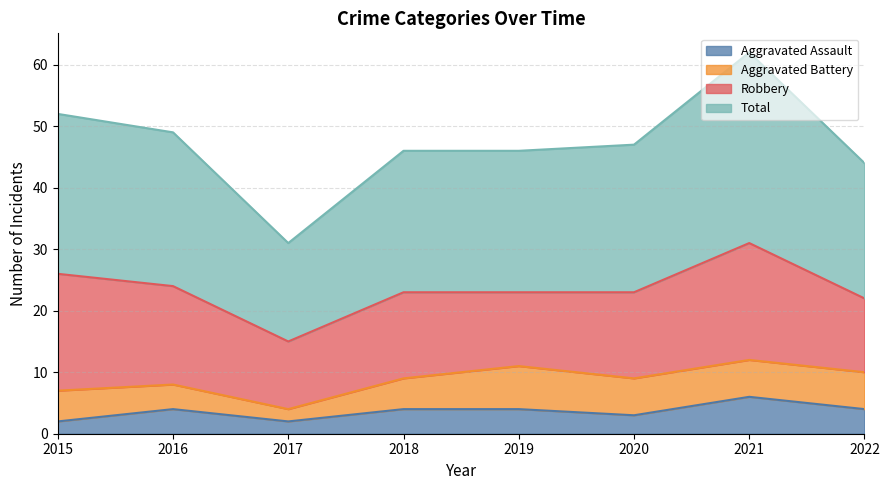

How many values in the Aggravated Assault series exceed 4?

1